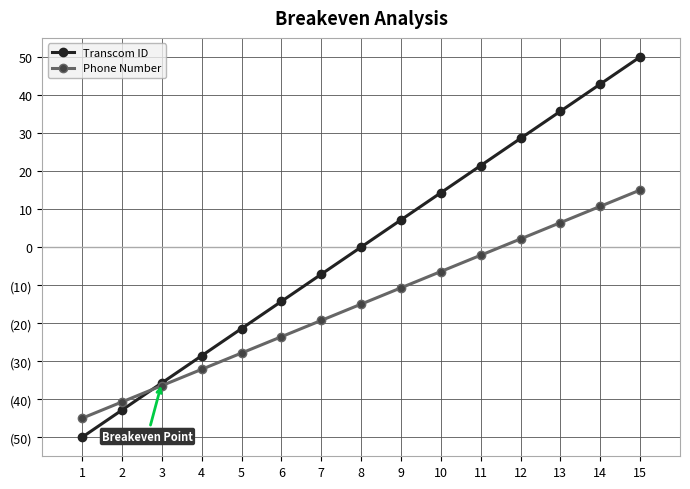

Is this an area chart (filled region under the line)?

No